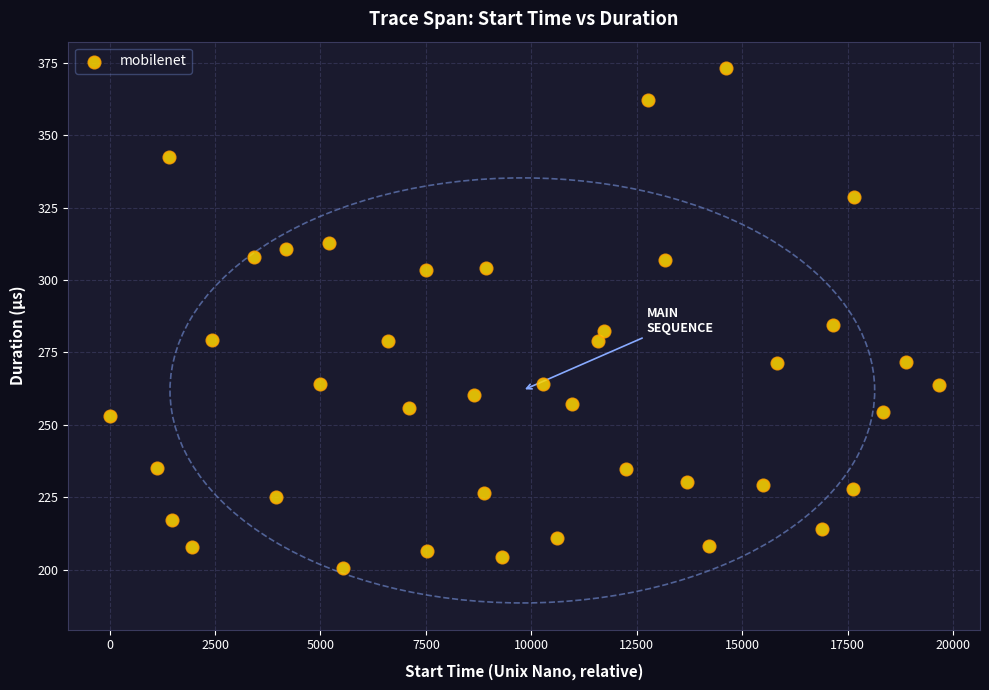

What is the range of Y values (max minus min)?

172.6